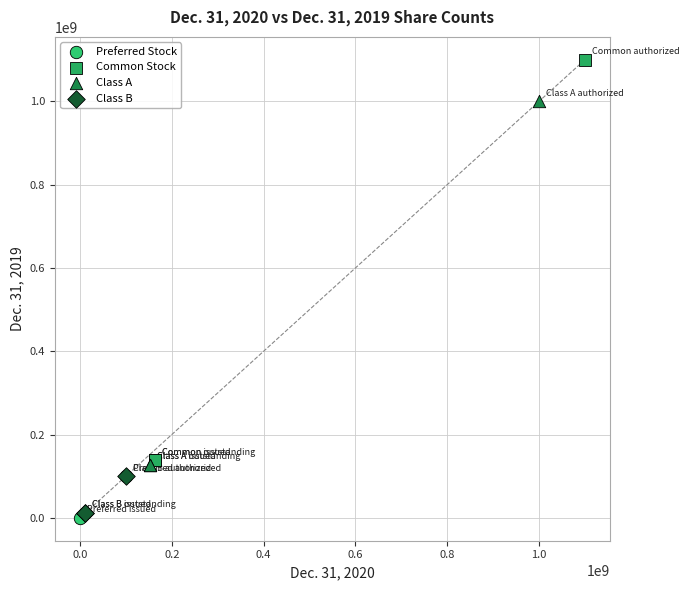

Which series reaches the minimum Y coordinate?

Preferred Stock